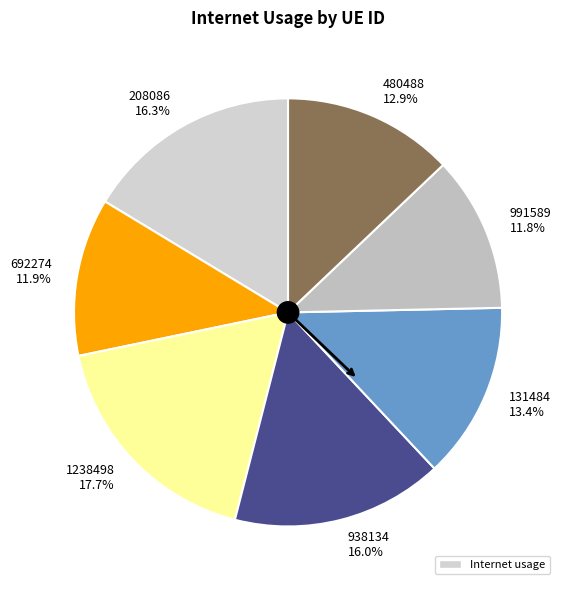

What percentage is NOT represented by 131484?

86.6%